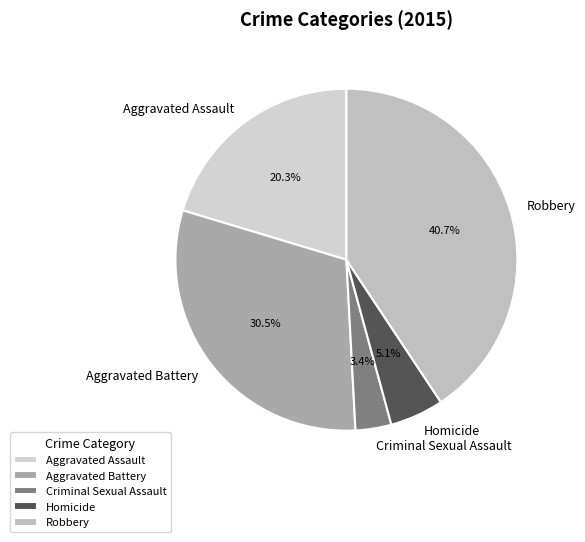

Does Aggravated Battery account for over 50% of the chart?

No